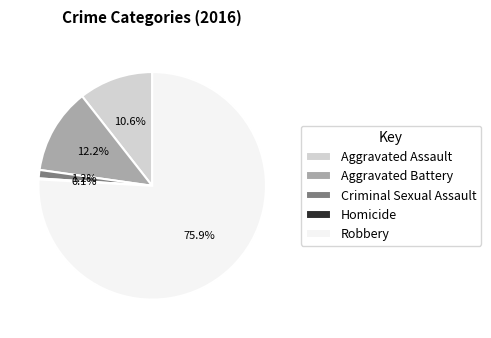

Is it true that Robbery is 85% of the pie?

False